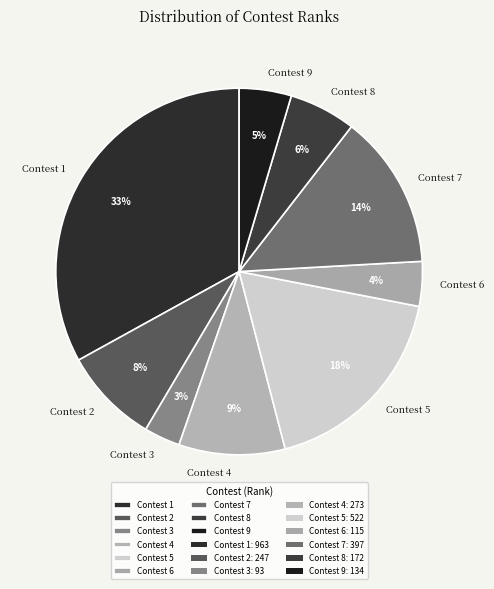

True or false: Contest 9 accounts for 5% of the total.

True